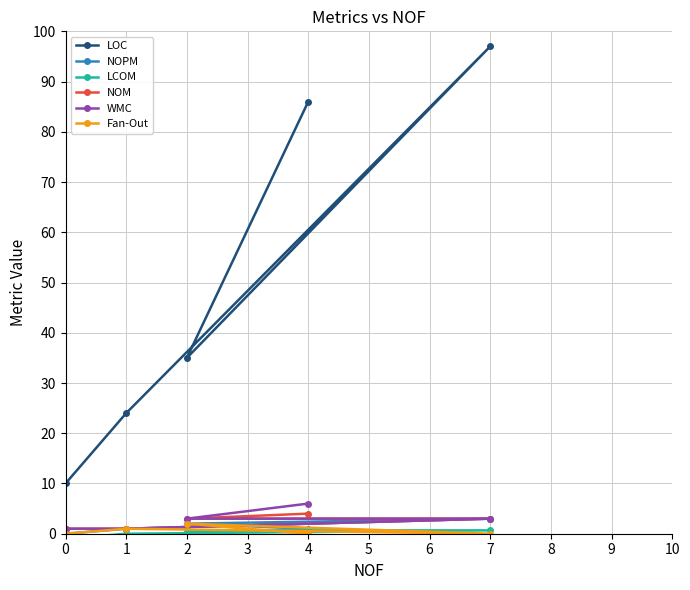

What is the value of the Fan-Out point at the 2nd from the left?

1.0